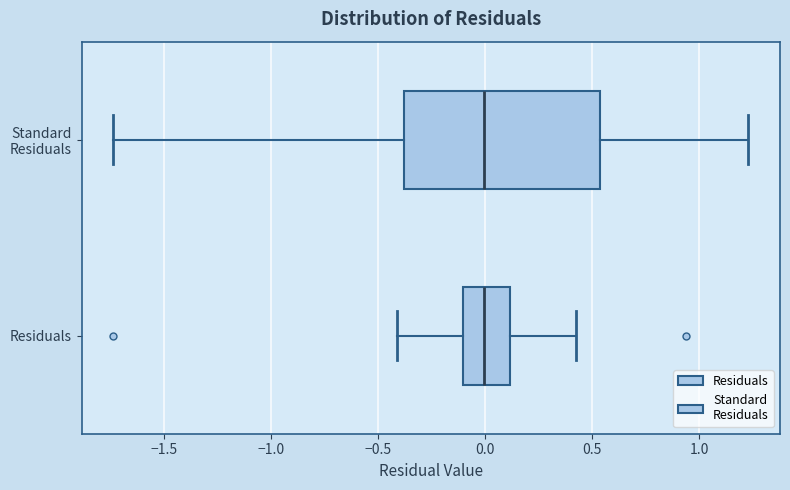

Where is the right edge of the box for Residuals on the x-axis? The values are not printed on the chart, so give them approximately, as read against the axis.

0.10